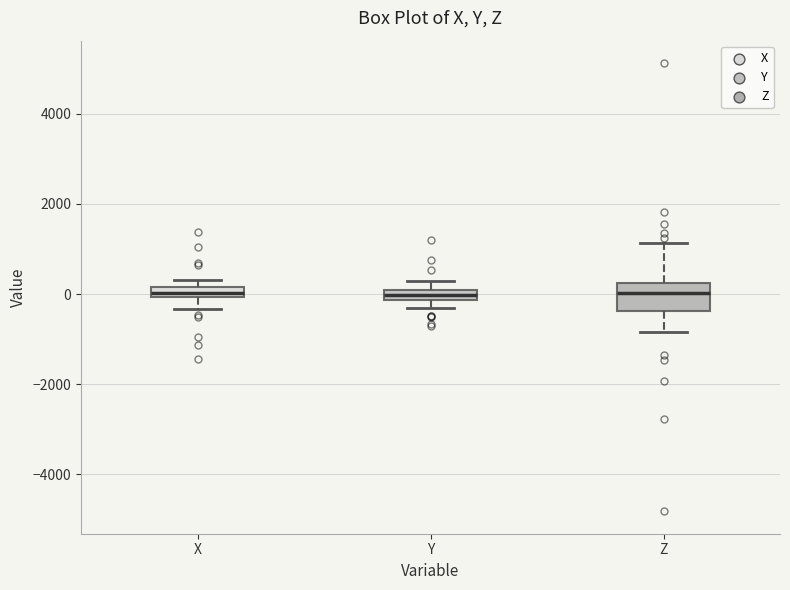

Which box is the tallest, from its lower edge to its upper edge?

Z